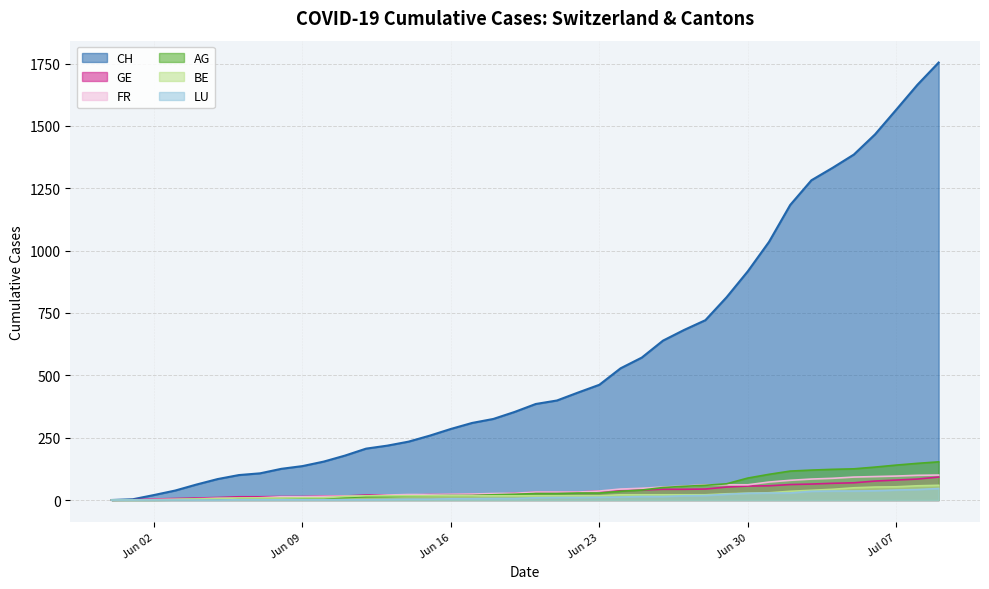

At how many categories does at least one series exceed 1561?

3